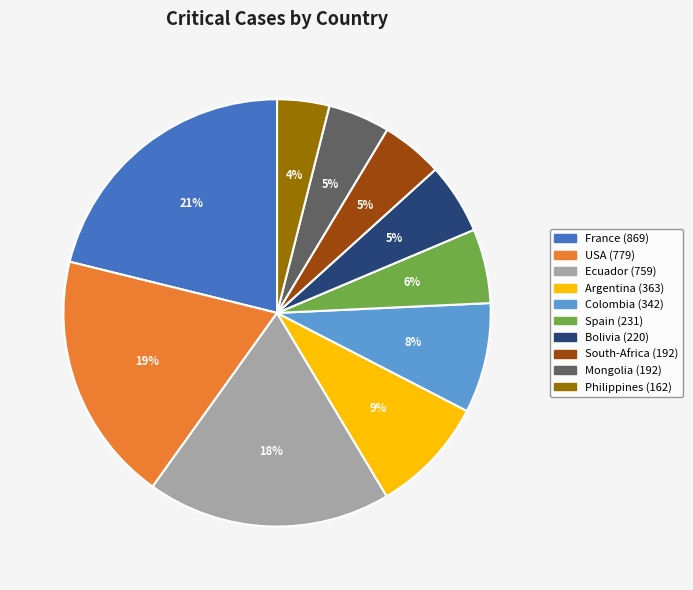

Count the number of slices in the pie.

10